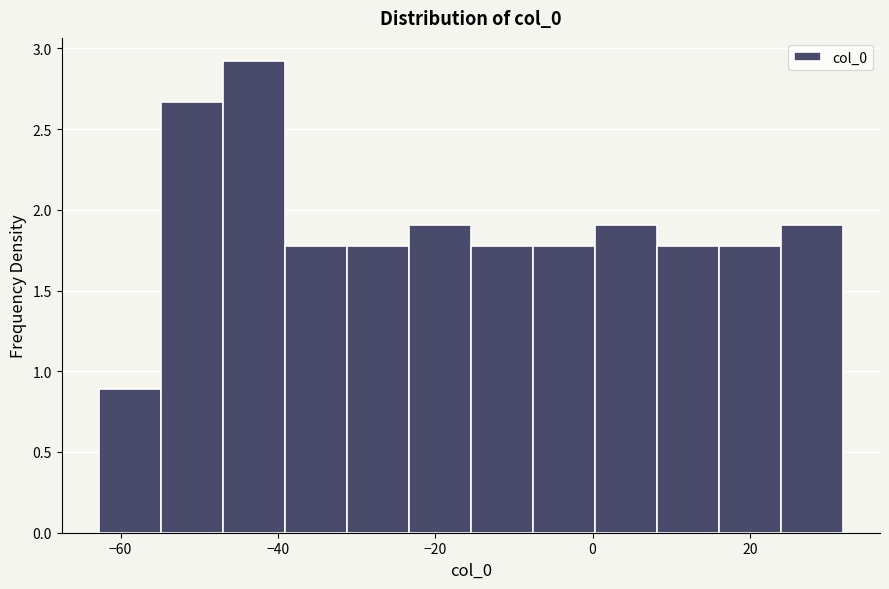

Read against the x-axis, roughly where is the centre of the tallest bar?

-44